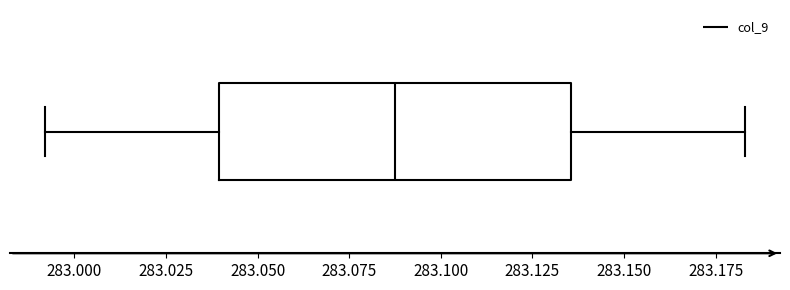

Read this box plot against the x-axis: the position of the median line, the range covered by the box, and the ends of both whiskers. The values are not printed on the chart, so give them approximately, as read against the axis.

median 283.090, box 283.040 to 283.135, whiskers 282.990 to 283.185